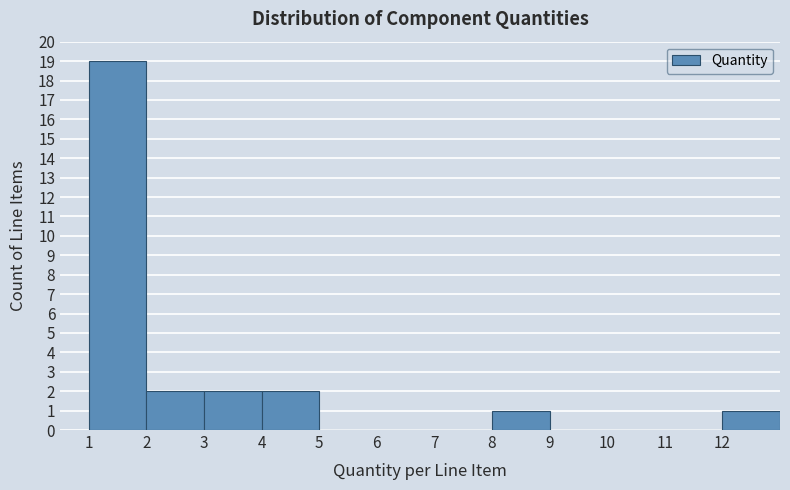

Over which range of the x-axis is the bar tallest?

1 to 2